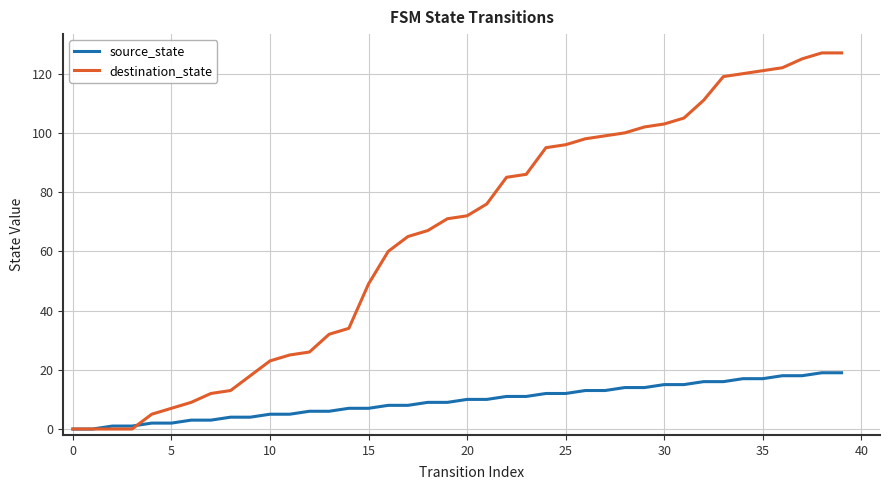

Which series has the largest range (max minus min)?

destination_state